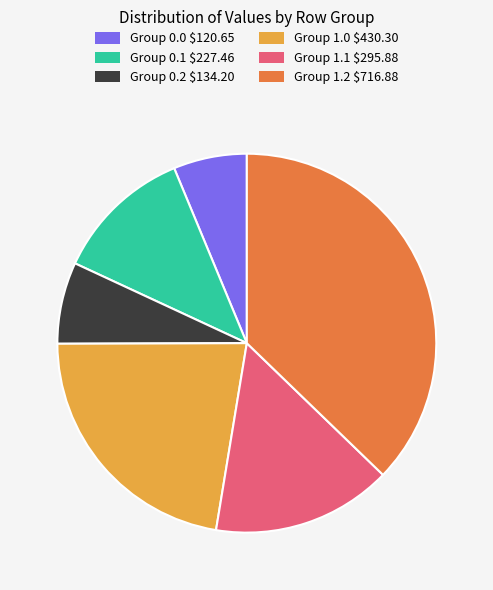

Is there any slice that represents more than half of the pie?

No